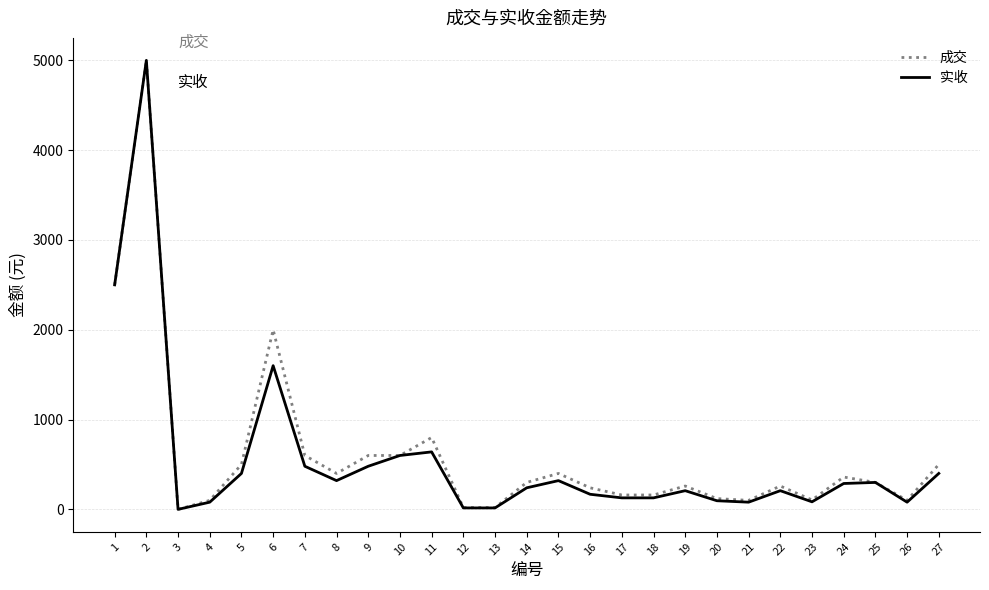

Does the chart display data point markers on the line(s)?

No